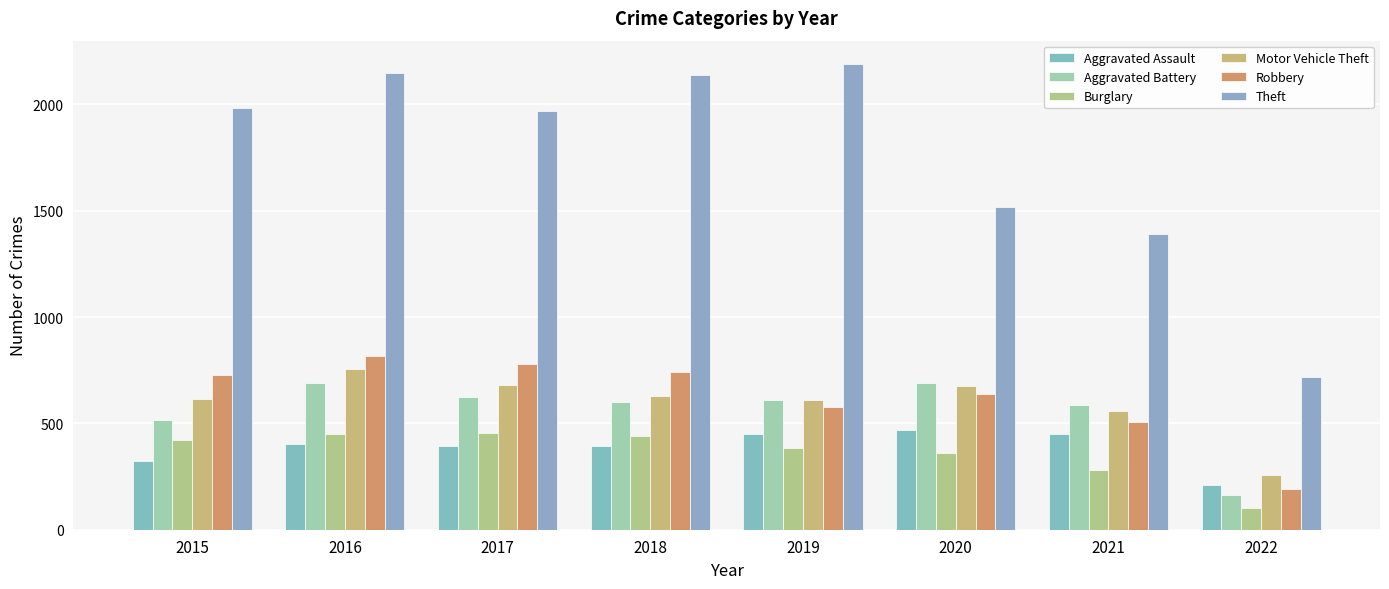

Rank the series at 2021 from highest to lowest value.

Theft, Aggravated Battery, Motor Vehicle Theft, Robbery, Aggravated Assault, Burglary